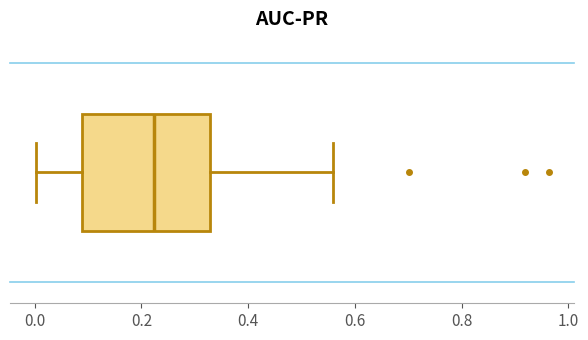

Where does the right whisker of the box end on the x-axis? The values are not printed on the chart, so give them approximately, as read against the axis.

0.56